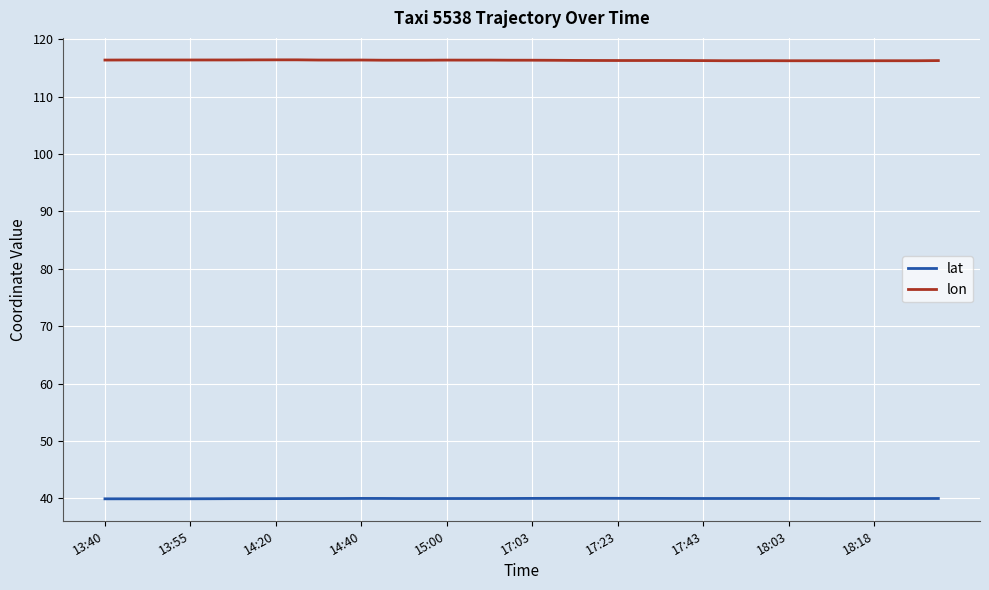

True or false: lat and lon intersect in this chart.

False